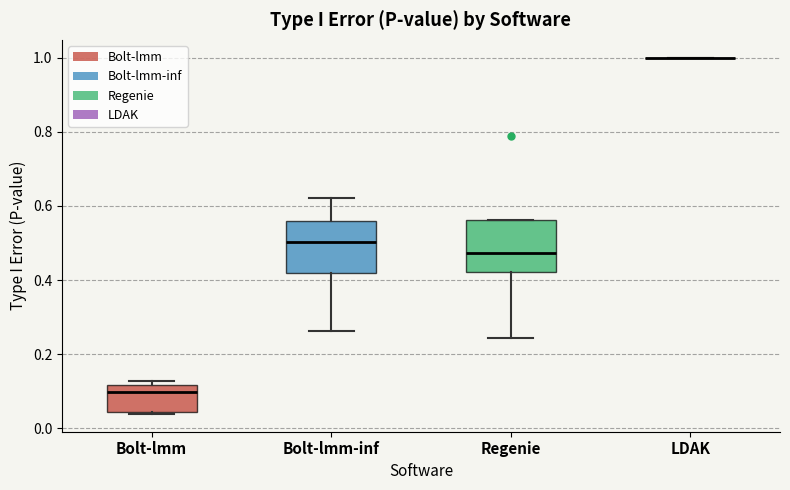

Reading left to right, read every box against the y-axis: the position of its median line, the range the box covers, and the ends of its whiskers. The values are not printed on the chart, so give them approximately, as read against the axis.

Bolt-lmm: median 0.10, box 0.04 to 0.12, whiskers 0.04 to 0.12 (just above the box's upper edge)
Bolt-lmm-inf: median 0.50, box 0.42 to 0.56, whiskers 0.26 to 0.62
Regenie: median 0.48, box 0.42 to 0.56, whiskers 0.24 to 0.56
LDAK: box collapsed to a line at 1.00, whiskers 1.00 to 1.00